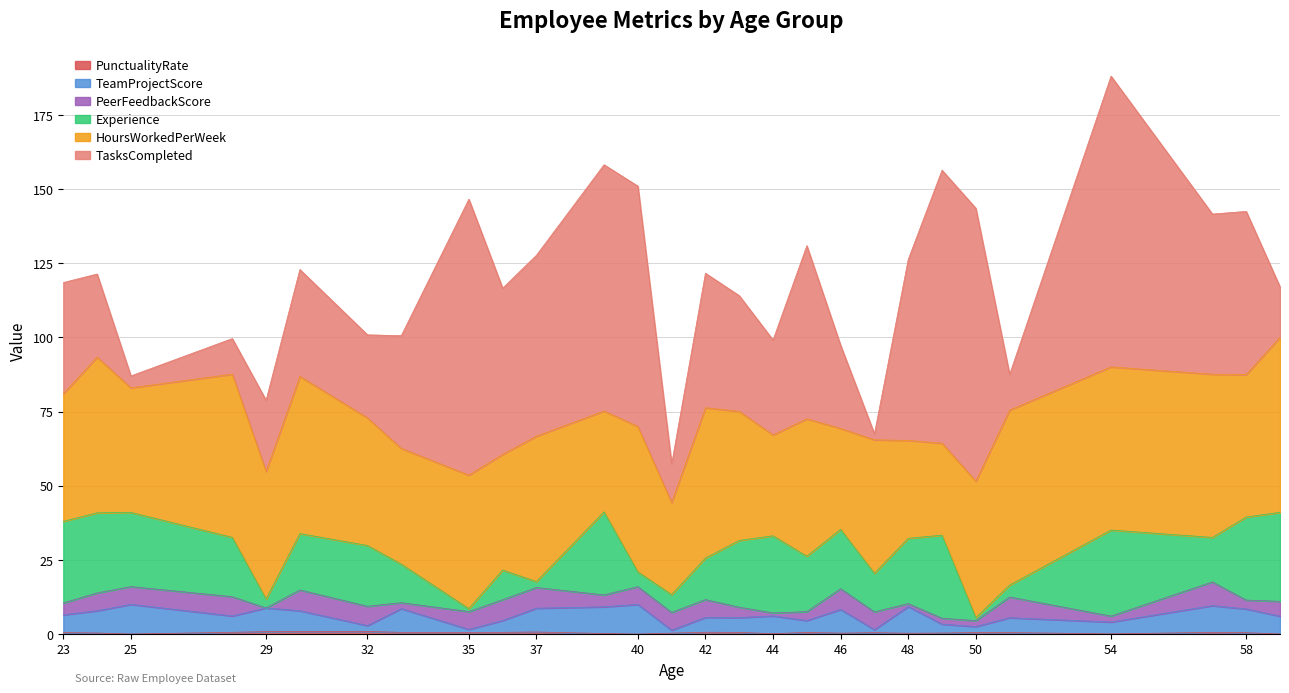

At which category is the sum across all series the highest?

54